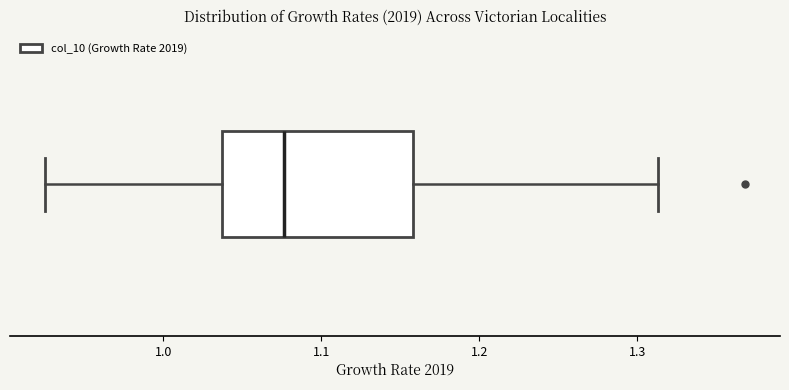

Read this box plot against the x-axis: the position of the median line, the range covered by the box, and the ends of both whiskers. The values are not printed on the chart, so give them approximately, as read against the axis.

median 1.08, box 1.04 to 1.16, whiskers 0.93 to 1.31